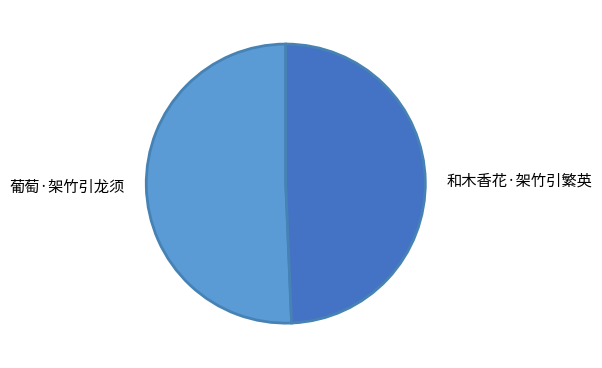

The 葡萄·架竹引龙须 slice represents 51% of the pie. True or false?

True